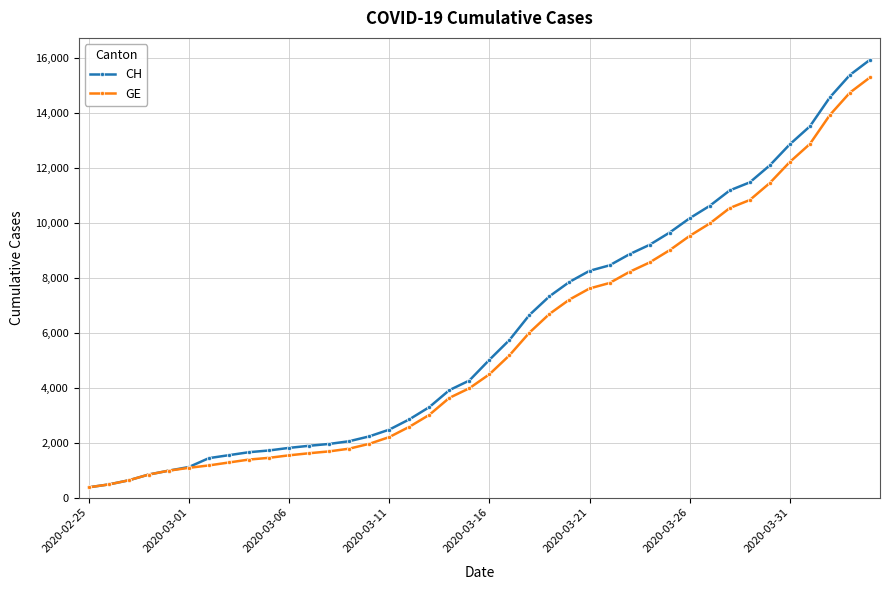

What is the lowest value of the CH series?

375